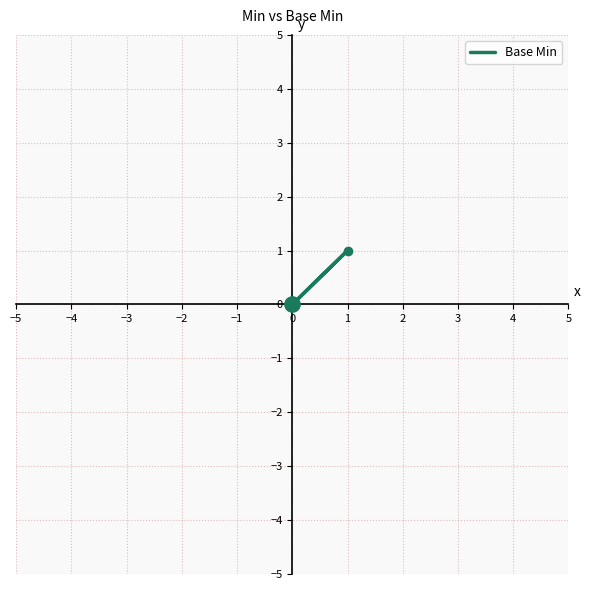

How many lines are shown in the chart?

1